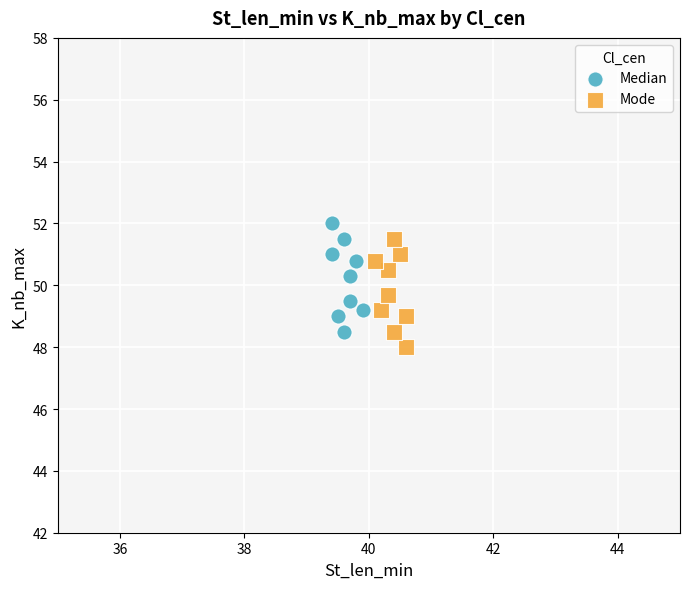

What are all the series names shown in the legend?

Median, Mode